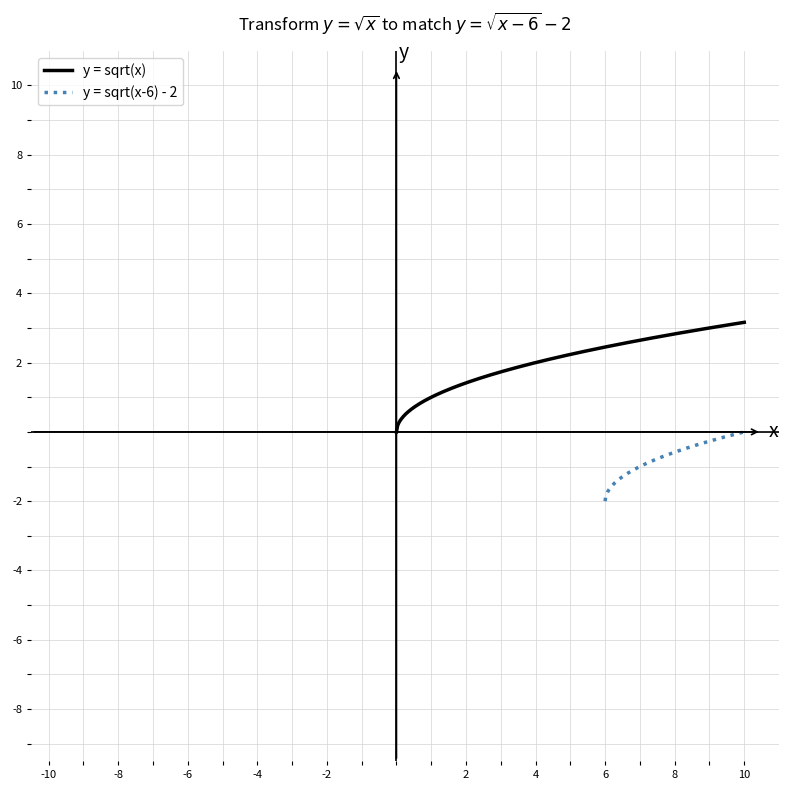

Which category has the highest value in the y = sqrt(x-6) - 2 series?

10